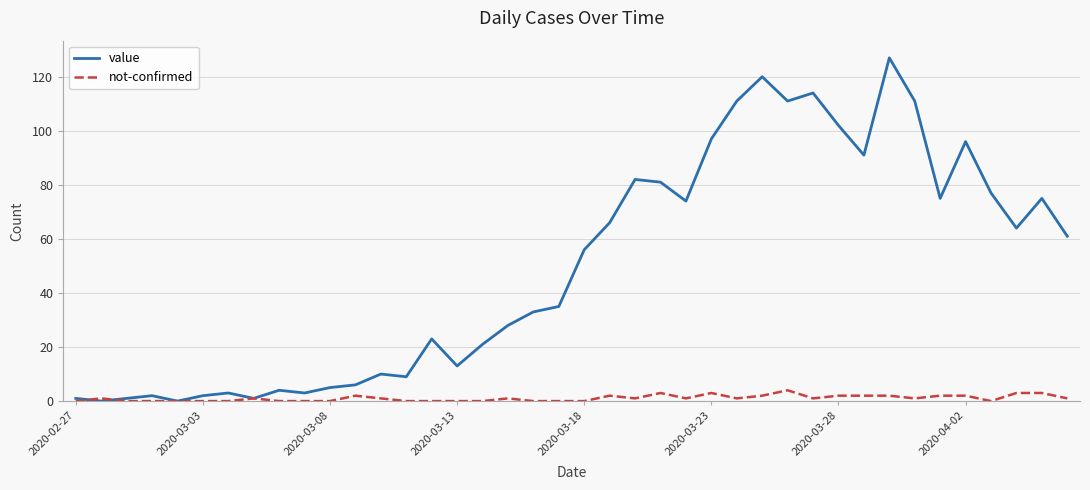

Rank the series by their maximum value, from highest to lowest.

value, not-confirmed